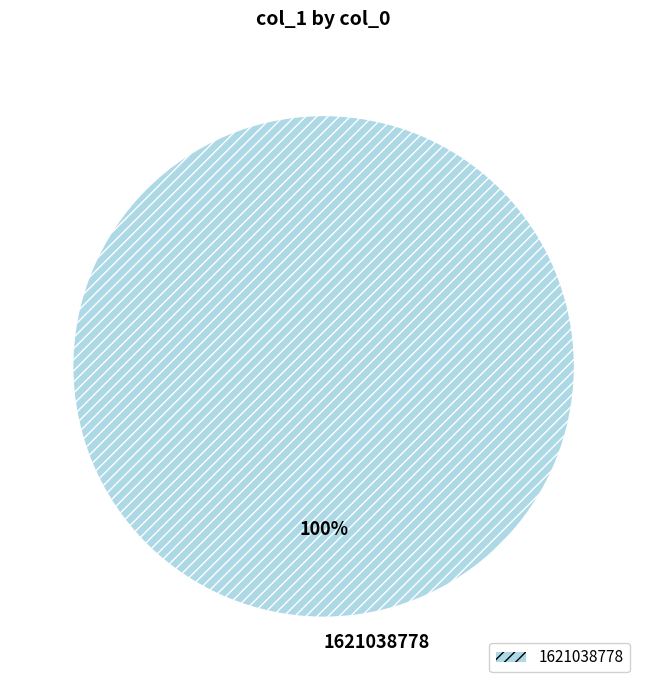

To the nearest percent, what portion does 1621038778 represent?

100%